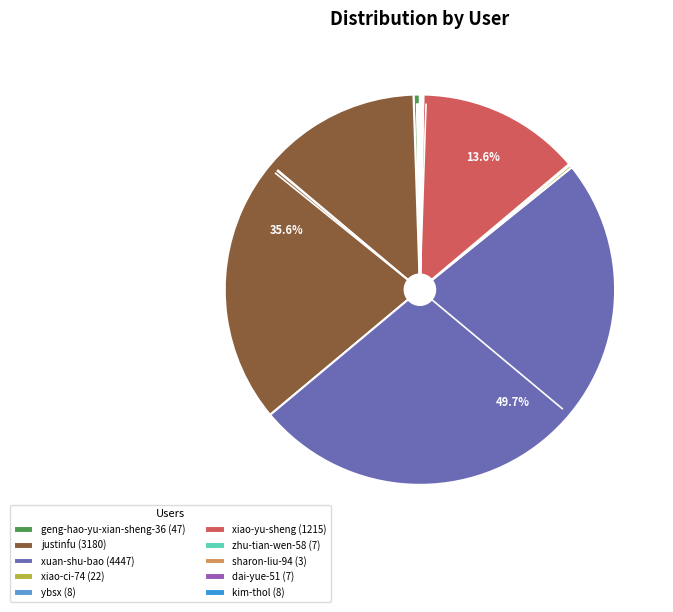

Combined, do ybsx and justinfu account for over 50%?

No